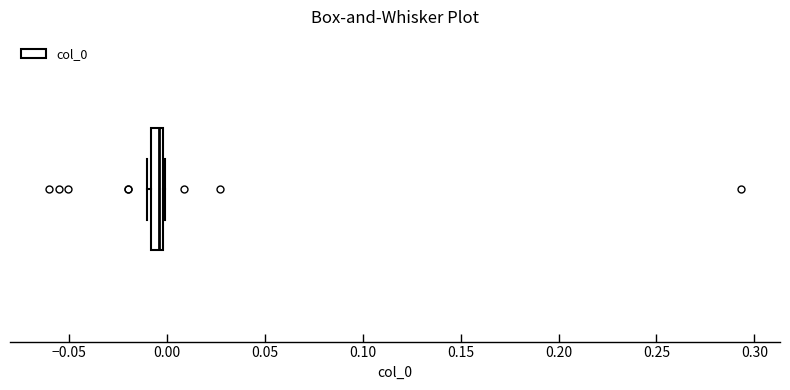

Where is the left edge of the box on the x-axis? The values are not printed on the chart, so give them approximately, as read against the axis.

-0.010